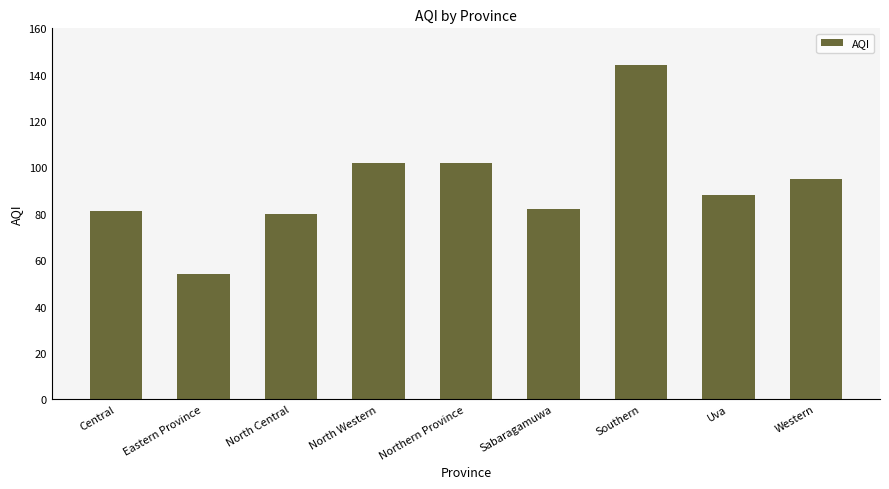

Reading left to right, transcribe all the data shown in this chart.

81	54	80	102	102	82	144	88	95